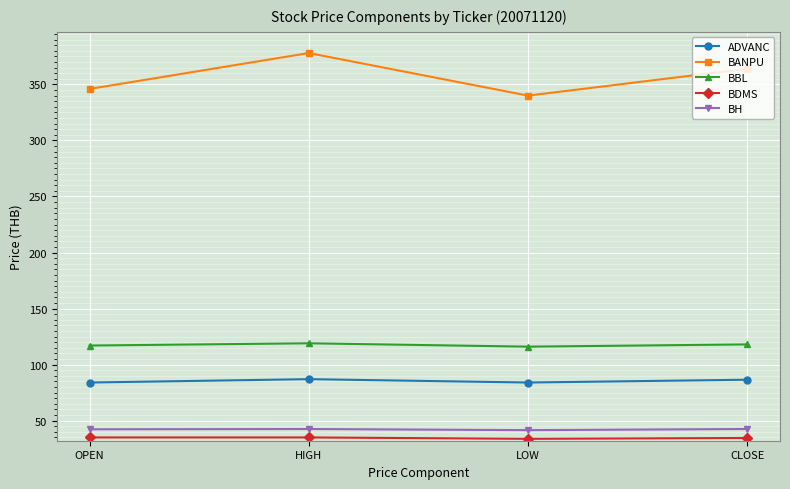

What is the value of the ADVANC point at the 4th from the left?

86.5